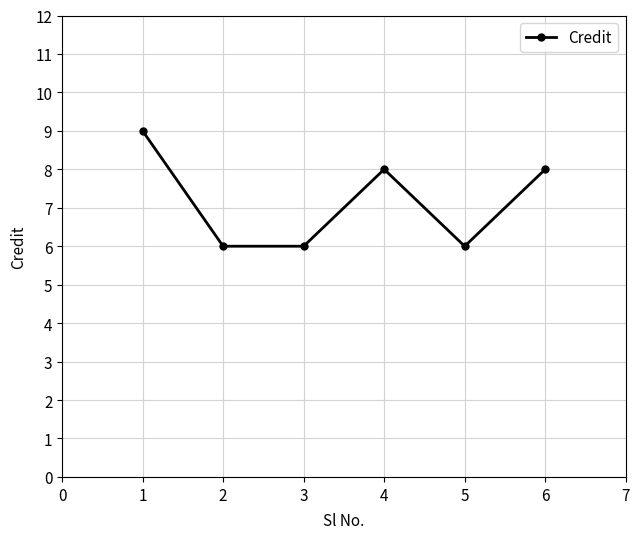

What is the sum of all values?

43